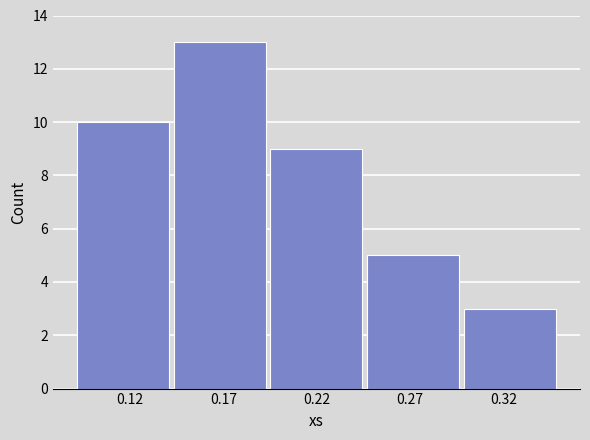

Over which range of the x-axis is the bar tallest?

0.140 to 0.195